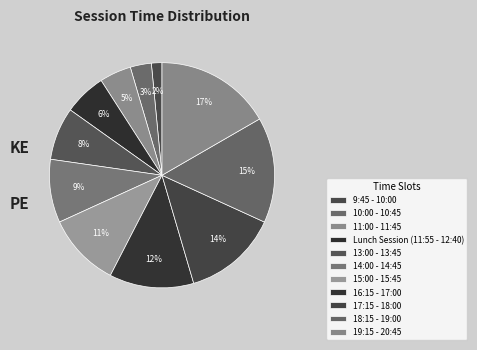

Is there a majority slice in this chart?

No